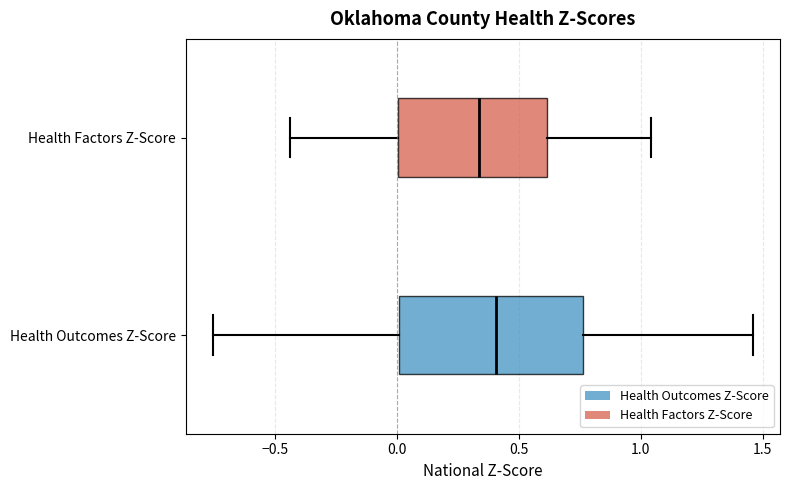

Which box's median line is the furthest to the left?

Health Factors Z-Score